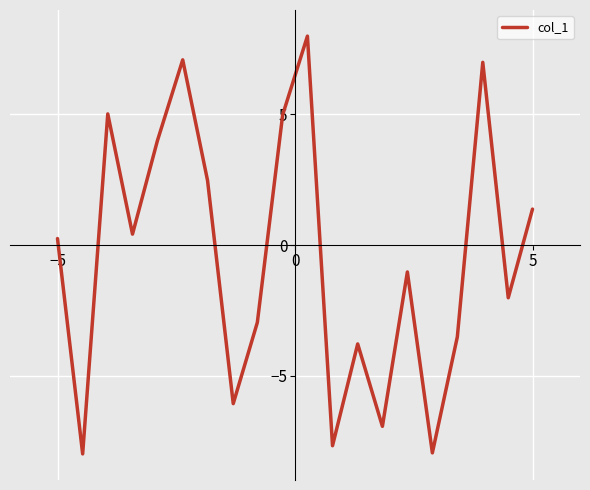

What is the greatest value displayed?

8.0